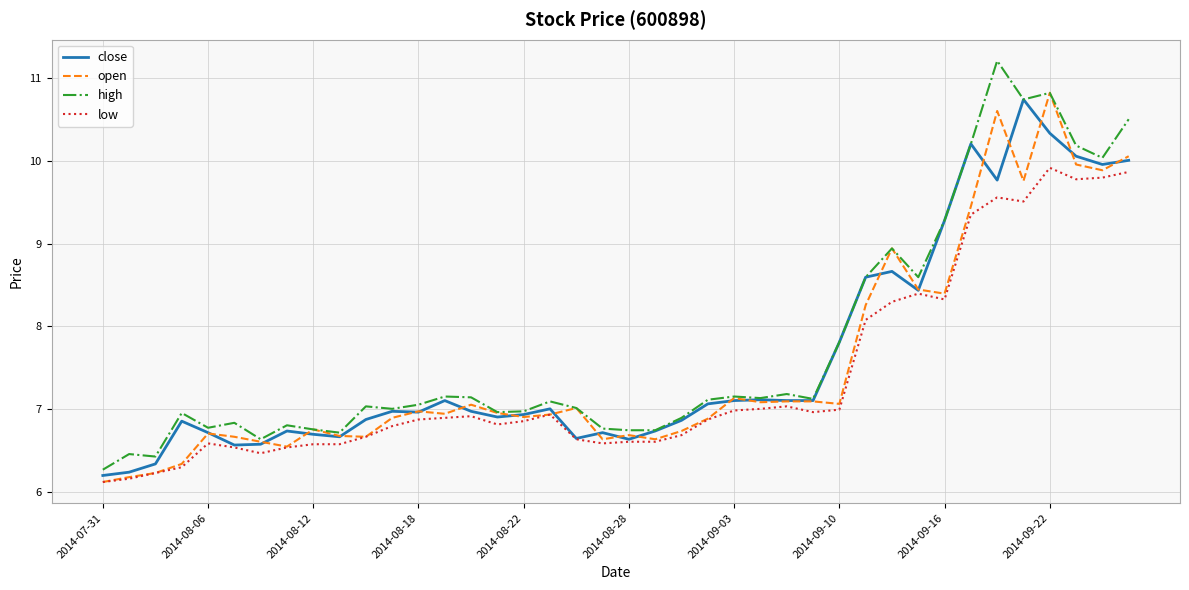

Count the number of categories in the chart.

40